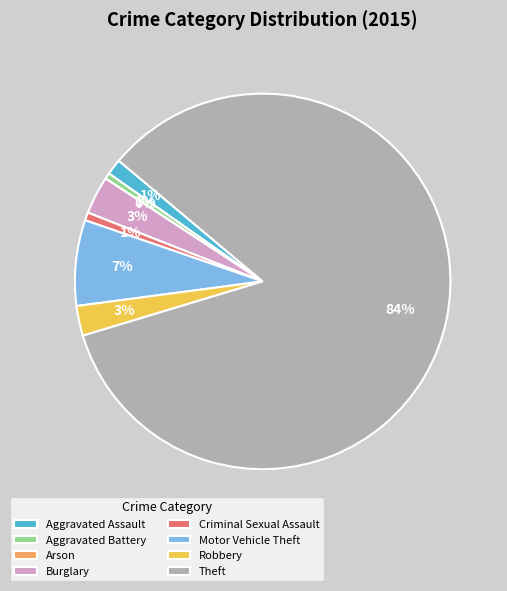

To the nearest percent, what is the difference between the Burglary and Motor Vehicle Theft slice percentages?

4%